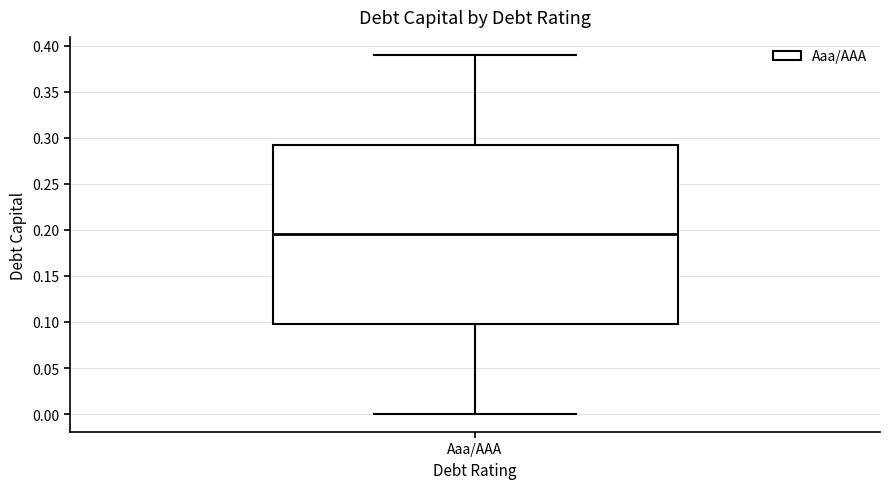

Where does the median line of the box for Aaa/AAA sit on the y-axis? The values are not printed on the chart, so give them approximately, as read against the axis.

0.195